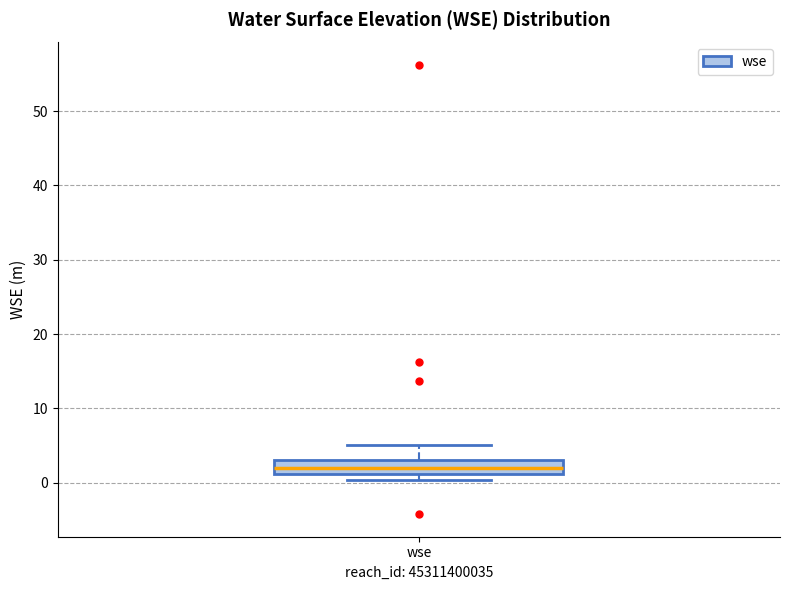

Where does the upper whisker of the box for wse end on the y-axis? The values are not printed on the chart, so give them approximately, as read against the axis.

5